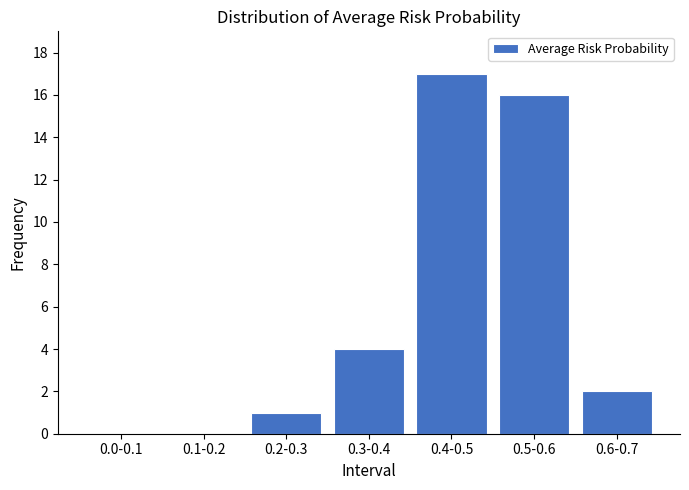

Reading left to right, transcribe all the data shown in this chart.

0.0-0.1=0	0.1-0.2=0	0.2-0.3=1	0.3-0.4=4	0.4-0.5=17	0.5-0.6=16	0.6-0.7=2